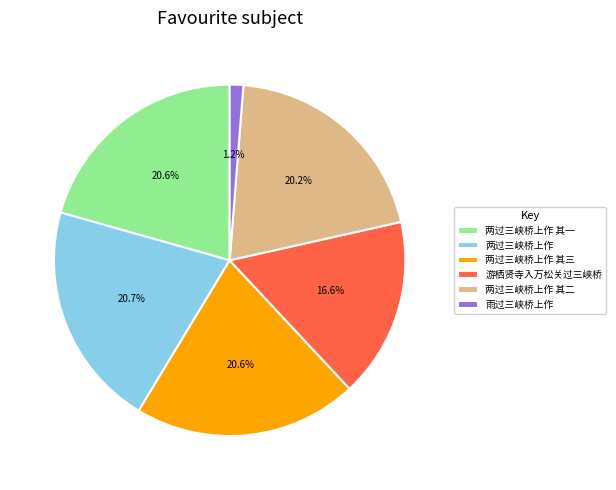

Is 两过三峡桥上作 其一 the majority of the pie?

No